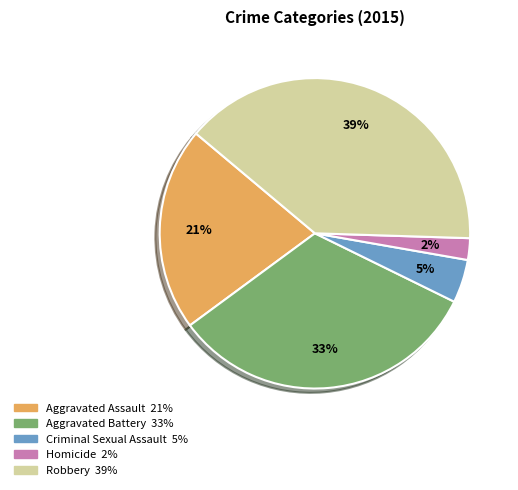

True or false: Aggravated Assault accounts for 27% of the total.

False